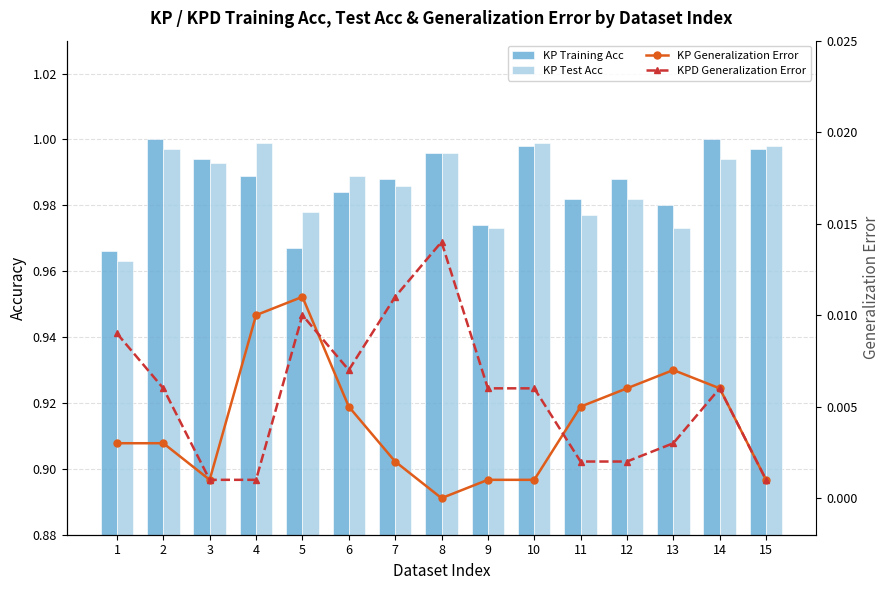

What is the lowest value of the KP Test Acc series?

1.0